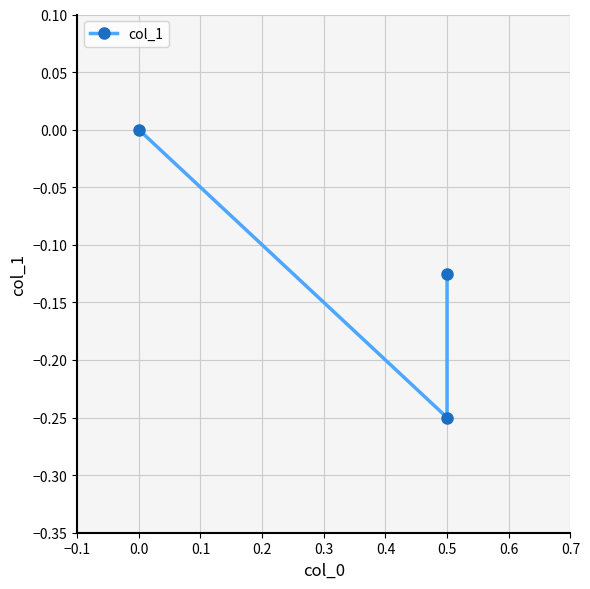

Reading right to left, list all the values displayed in this chart.

-0.1	-0.2	0.0